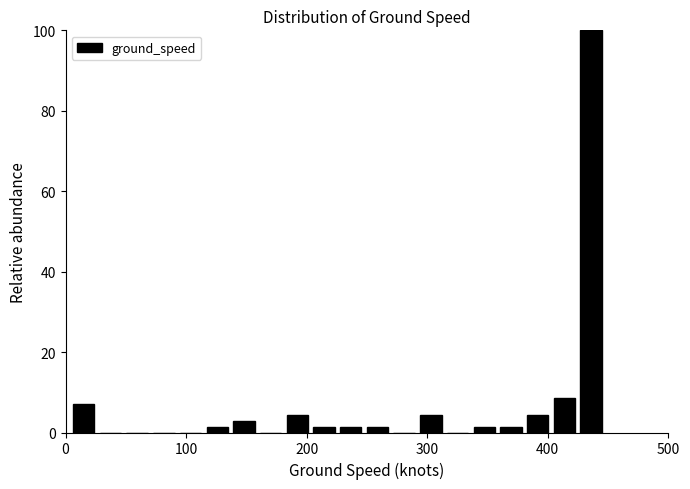

Read against the x-axis, roughly where is the centre of the tallest bar?

440